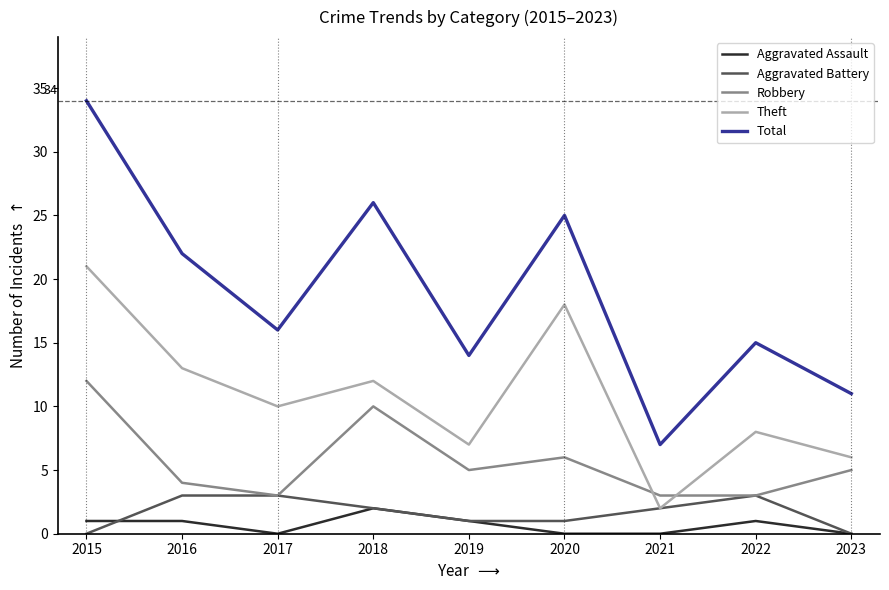

True or false: Total and Aggravated Assault intersect in this chart.

False